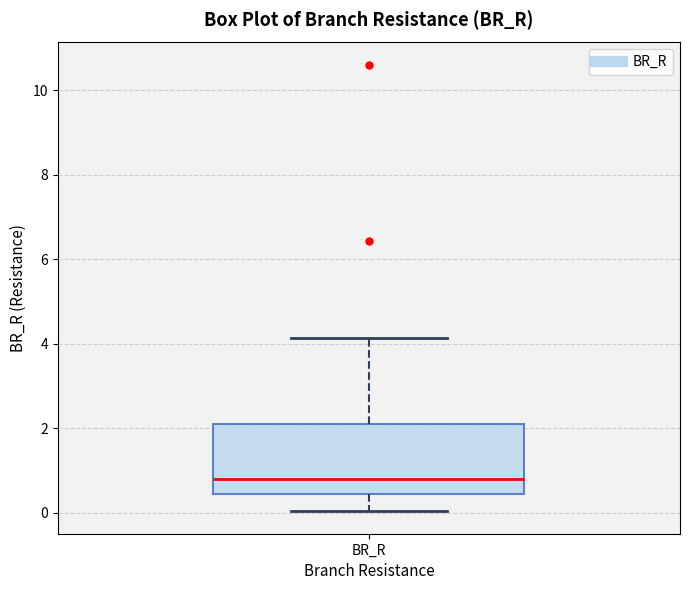

Read this box plot against the y-axis: the position of the median line, the range covered by the box, and the ends of both whiskers. The values are not printed on the chart, so give them approximately, as read against the axis.

median 0.8, box 0.4 to 2.0, whiskers 0.0 to 4.2